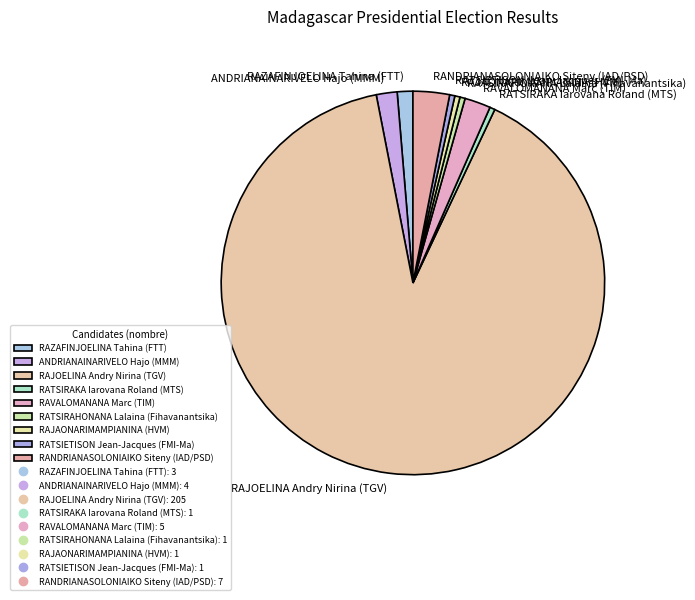

Is it true that RATSIETISON Jean-Jacques (FMI-Ma) is 0% of the pie?

True